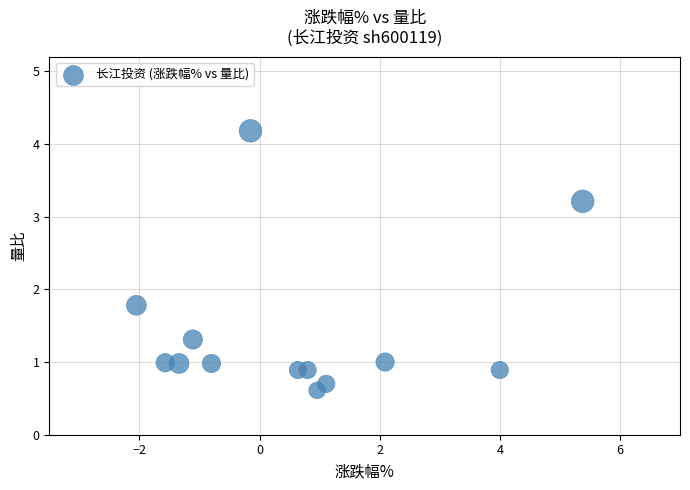

What Y value in the scatter plot is closest to 2?

1.8